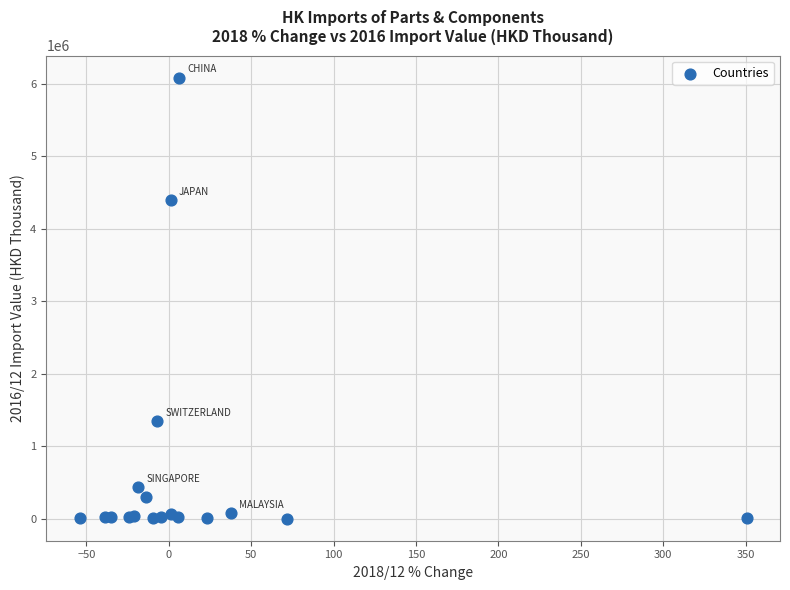

What Y value in the scatter plot is closest to 3044353?

4398284.3